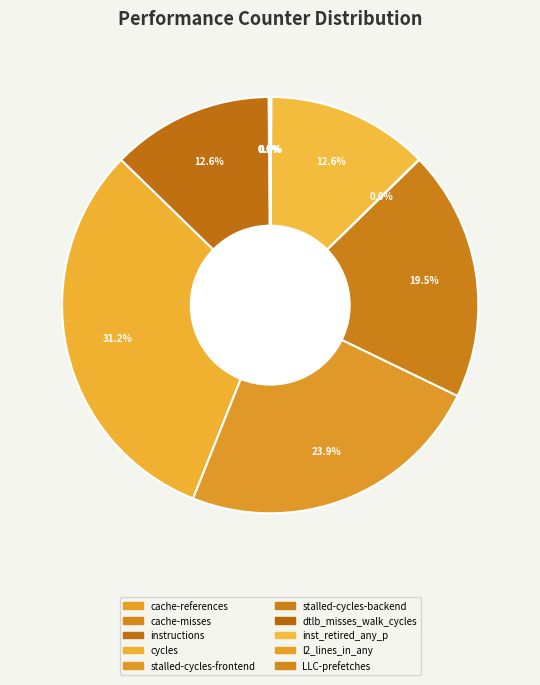

How many slices are in this pie chart?

10